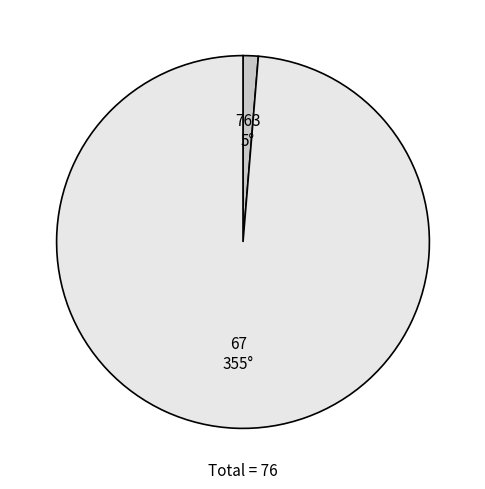

Does any single category account for the majority?

Yes